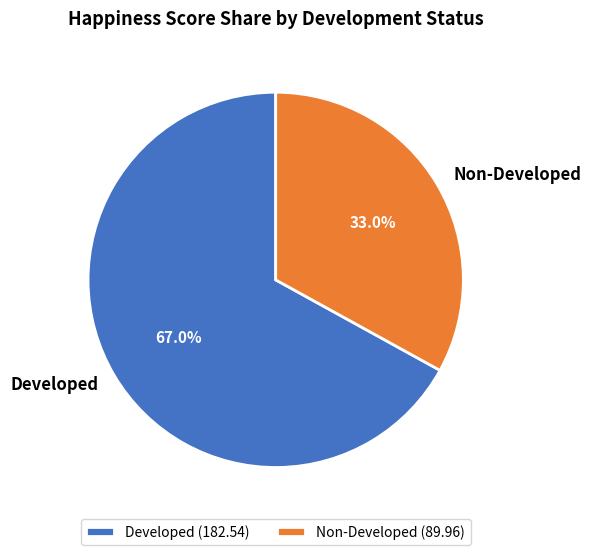

Is there a majority slice in this chart?

Yes